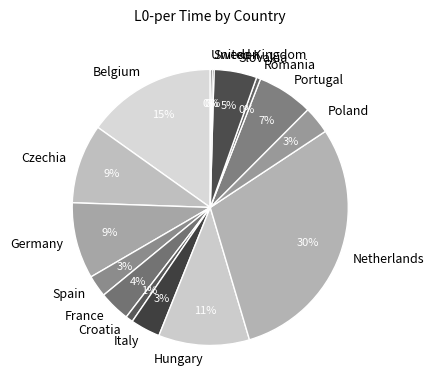

Between Croatia and Spain, which is larger?

Spain